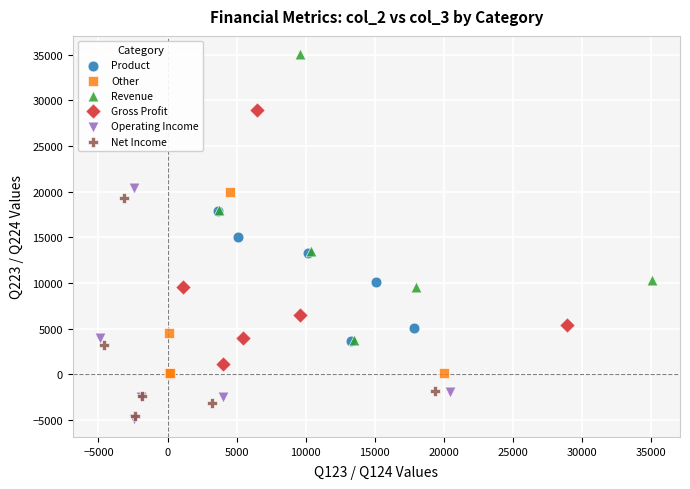

Which series reaches the maximum Y coordinate?

Revenue